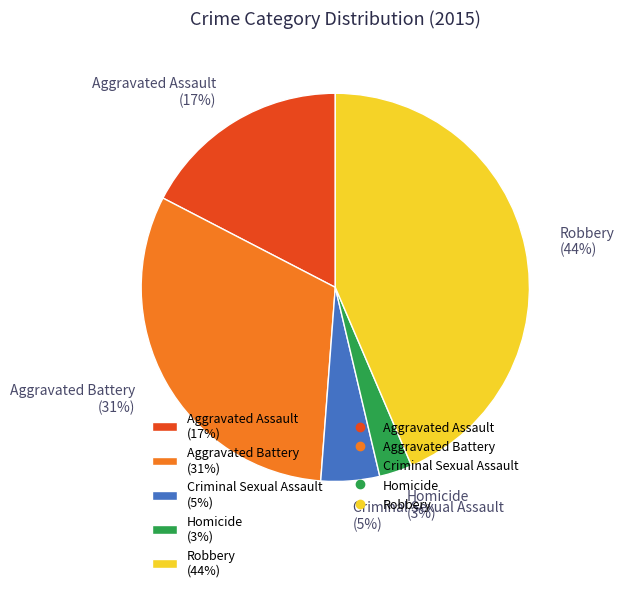

Approximately how many times larger is the value at Homicide compared to Robbery?

0.1